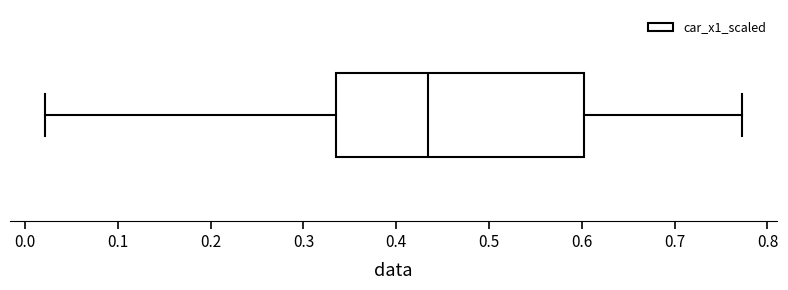

Read this box plot against the x-axis: the position of the median line, the range covered by the box, and the ends of both whiskers. The values are not printed on the chart, so give them approximately, as read against the axis.

median 0.43, box 0.34 to 0.60, whiskers 0.02 to 0.77